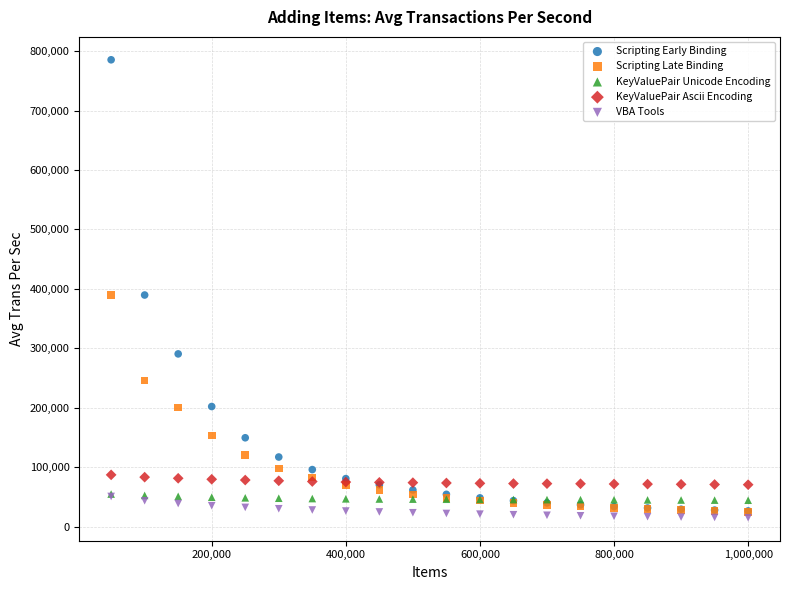

What are all the series names shown in the legend?

Scripting Early Binding, Scripting Late Binding, KeyValuePair Unicode Encoding, KeyValuePair Ascii Encoding, VBA Tools